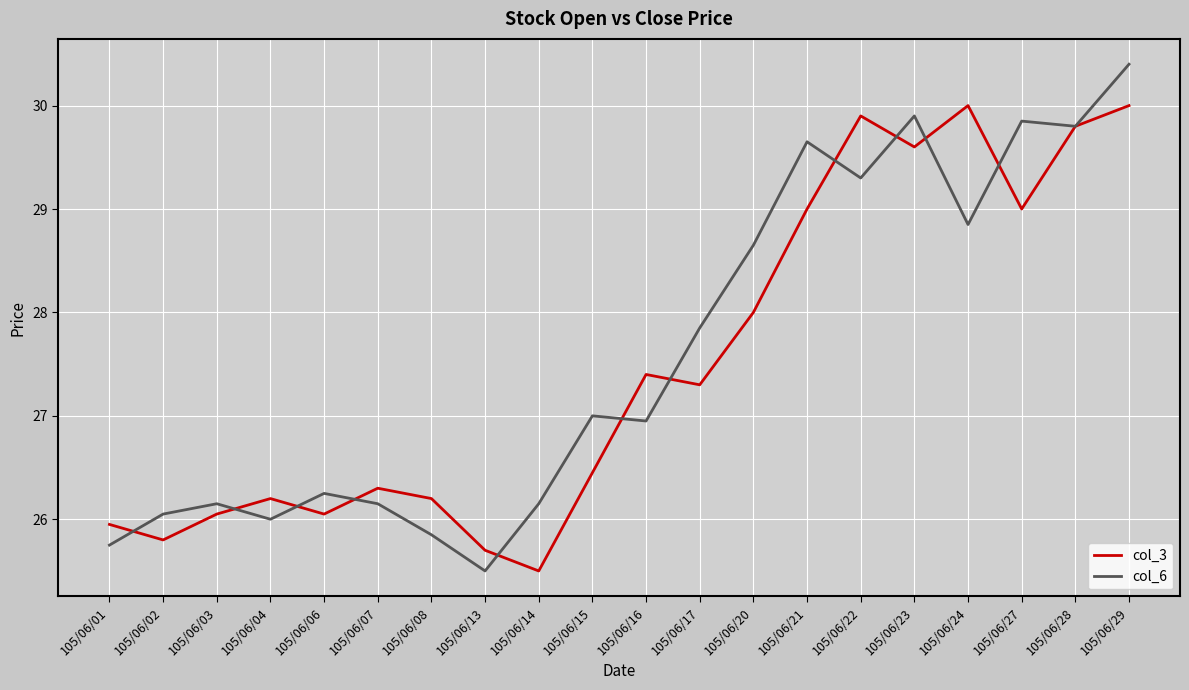

At 105/06/23, list the series in order from largest to smallest.

col_6, col_3